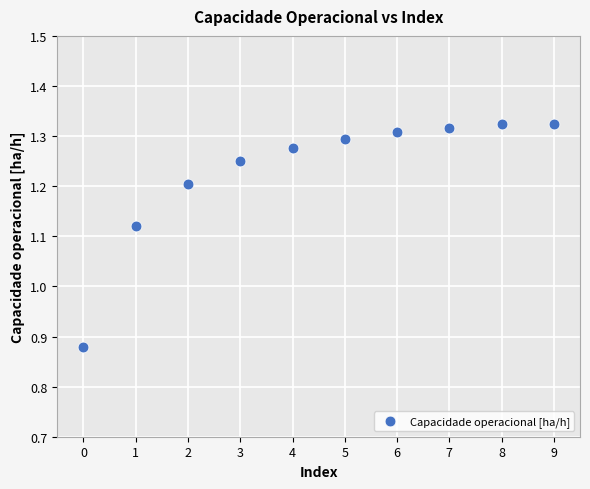

What is the range of Y values (max minus min)?

0.4